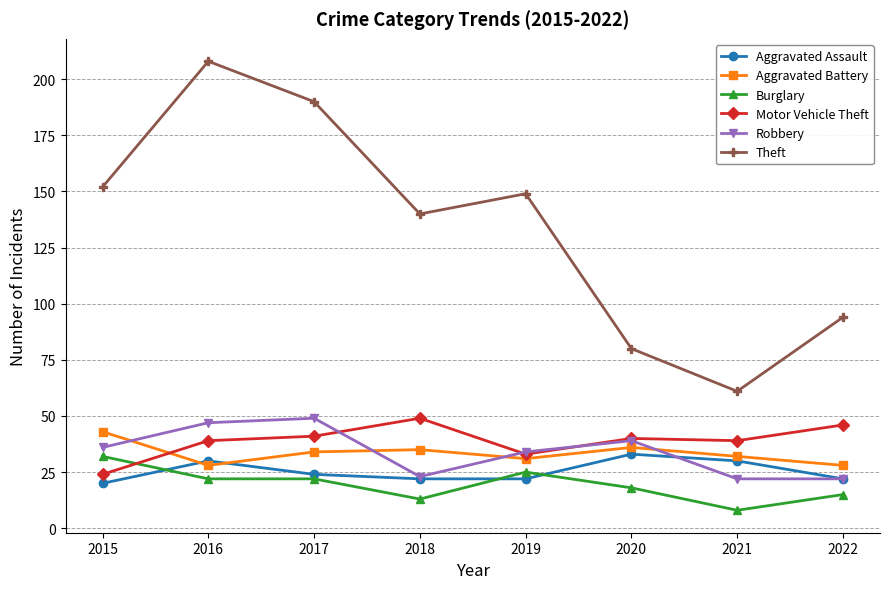

What is the average value of the Motor Vehicle Theft series?

39